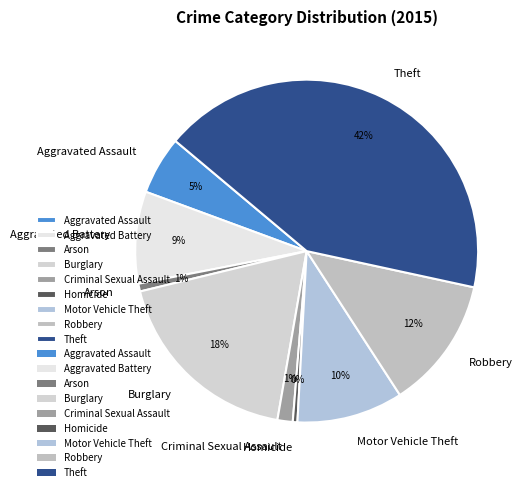

To the nearest percent, what portion does Burglary represent?

18%